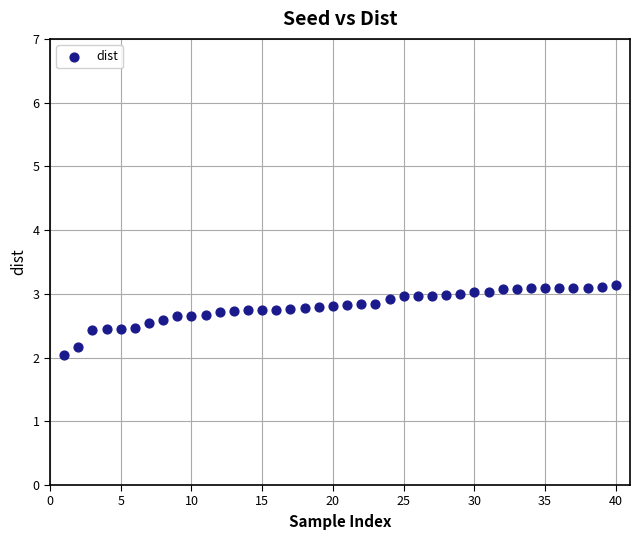

What is the range of Y values (max minus min)?

1.1